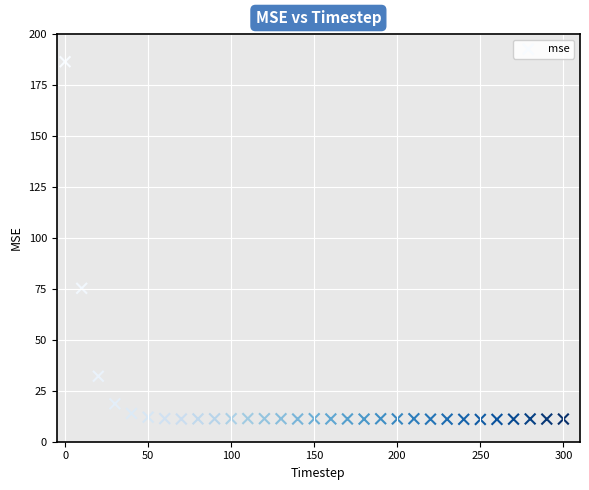

What Y value in the scatter plot is closest to 98?

75.3